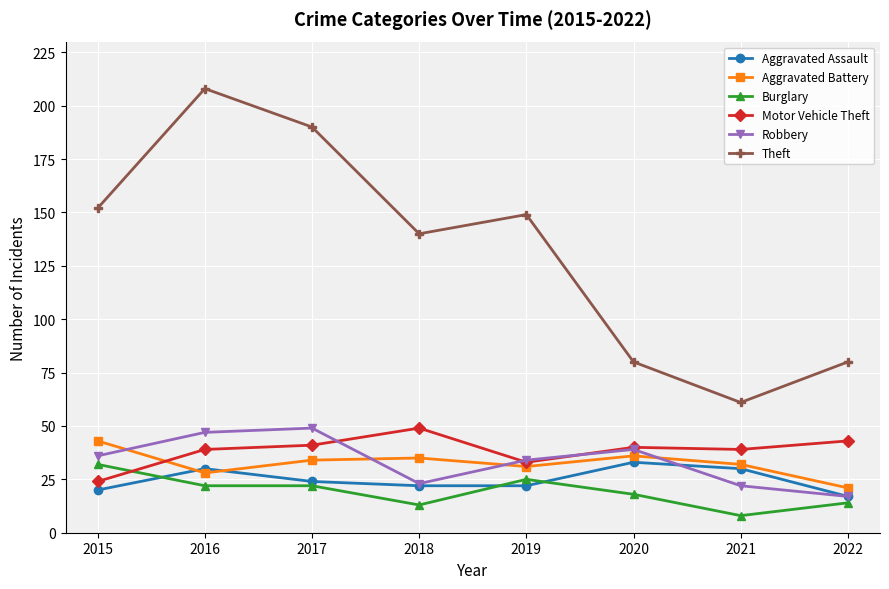

True or false: Burglary has more than 2 points higher than both neighbors.

False